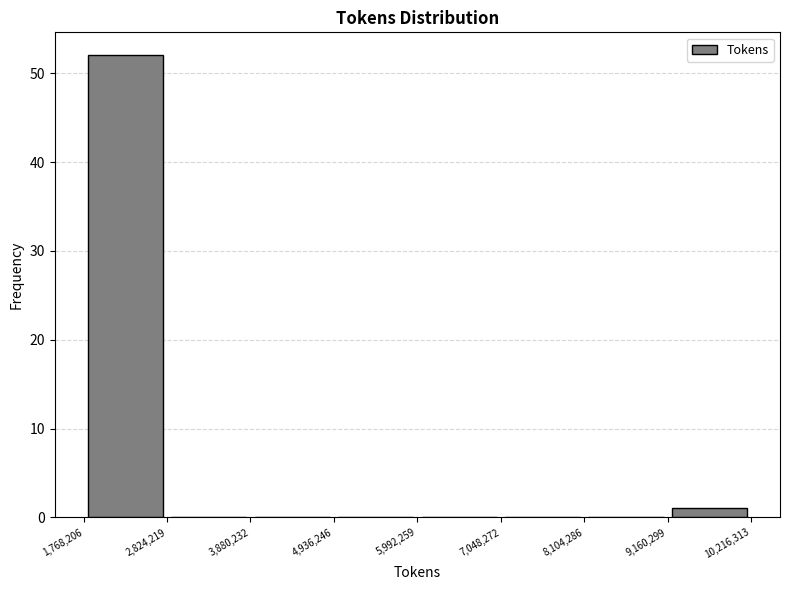

Reading left to right, list every bar in this chart as the range it spans on the x-axis followed by its height. The values are not printed on the chart, so give them approximately, as read against the axis.

1,768,206 to 2,824,219: 52
2,824,219 to 3,880,232: 0
3,880,232 to 4,936,246: 0
4,936,246 to 5,992,259: 0
5,992,259 to 7,048,272: 0
7,048,272 to 8,104,286: 0
8,104,286 to 9,160,299: 0
9,160,299 to 10,216,313: 1